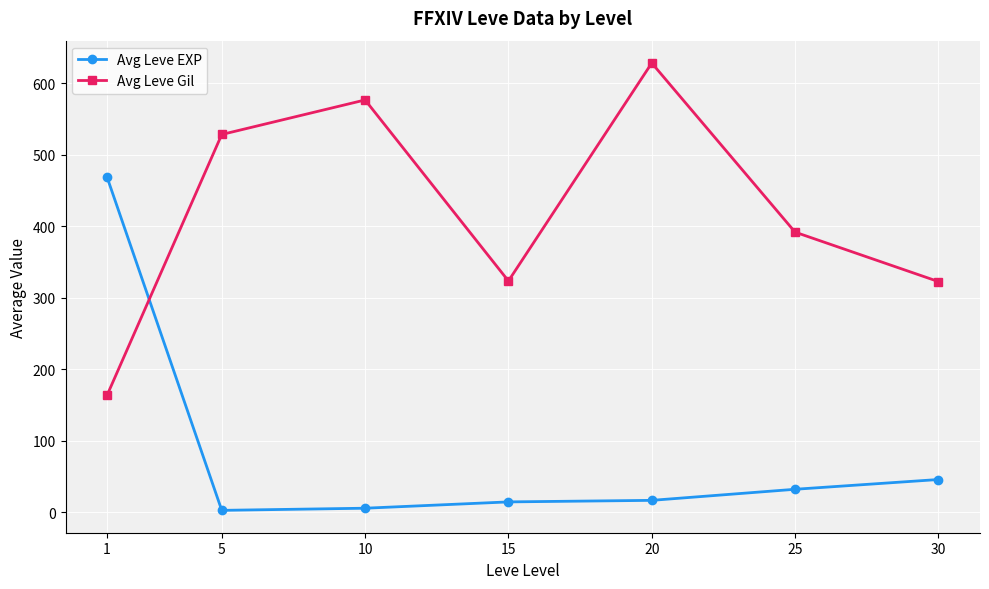

What are all the series names shown in the legend?

Avg Leve EXP, Avg Leve Gil